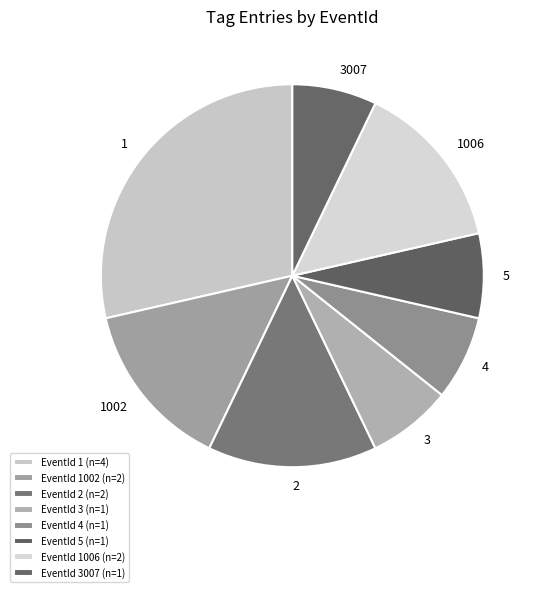

Is there any slice that represents more than half of the pie?

No